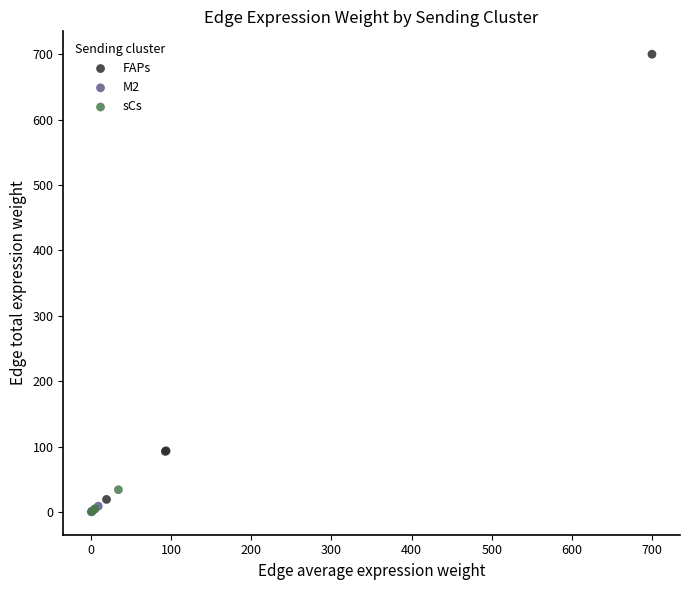

Which series contains the highest Y value?

FAPs